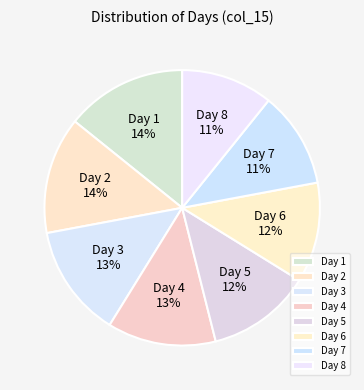

The Day 7 slice represents 25% of the pie. True or false?

False